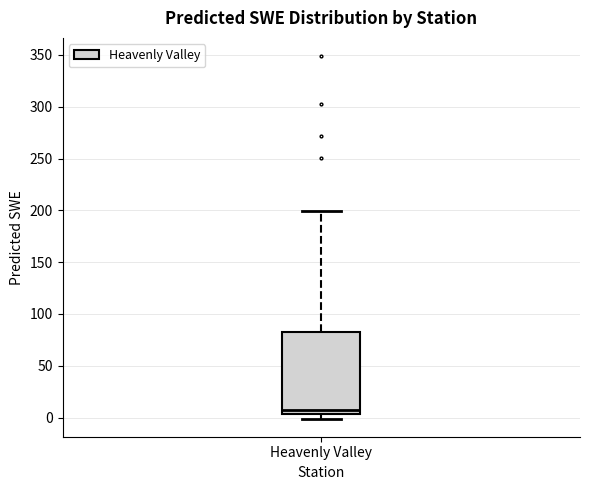

Transcribe this box plot: give where the median line is, the range the box spans, and where the two whiskers end, as read against the y-axis. The values are not printed on the chart, so give them approximately, as read against the axis.

median 10, box 5 to 85, whiskers 0 to 200